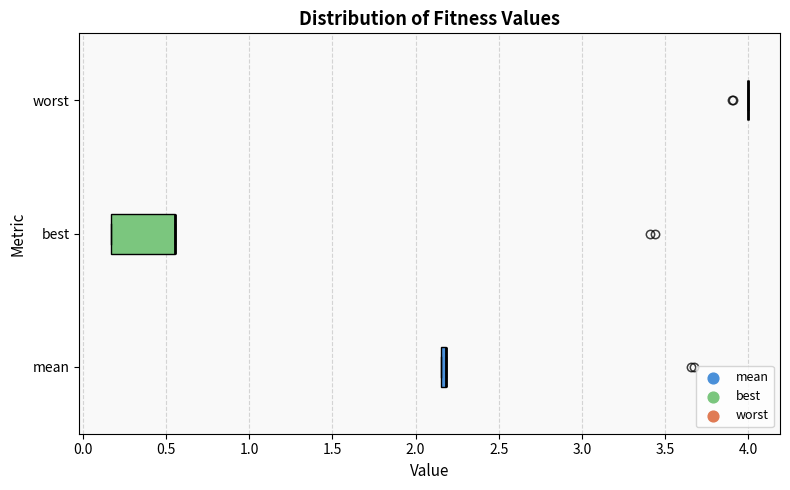

Comparing the boxes themselves (not the whiskers), which one is the widest?

best